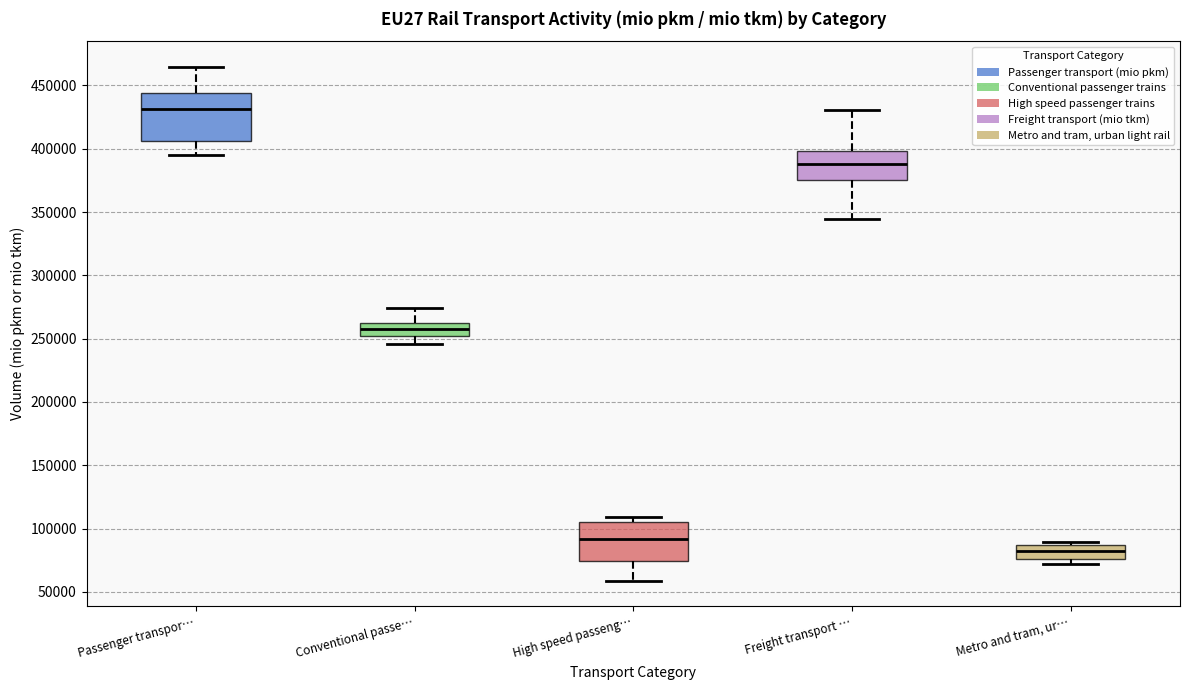

Comparing the boxes themselves (not the whiskers), which one is the tallest?

Passenger transpor…